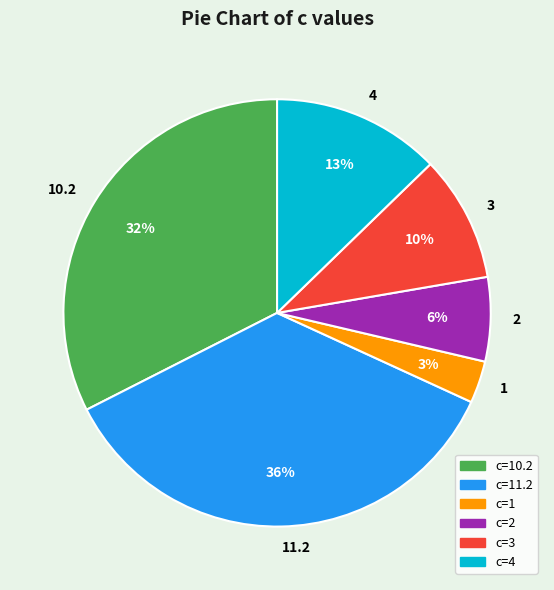

Count the number of slices in the pie.

6